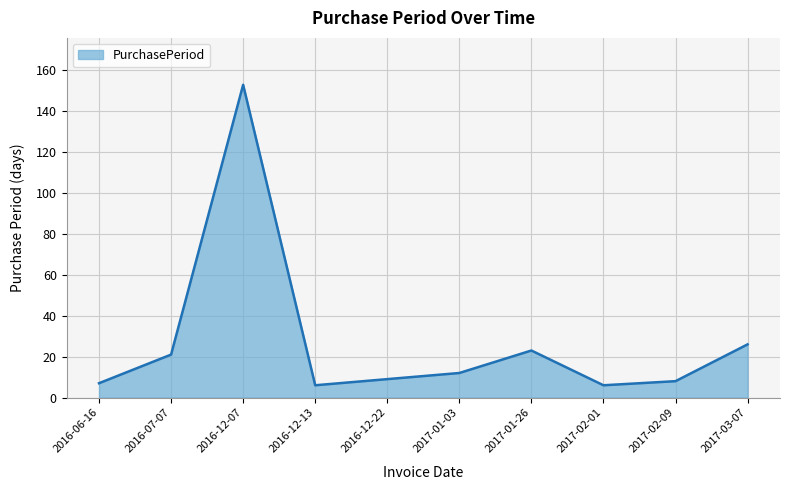

What is the sum of the values at 2017-03-07 and 2017-02-01?

32